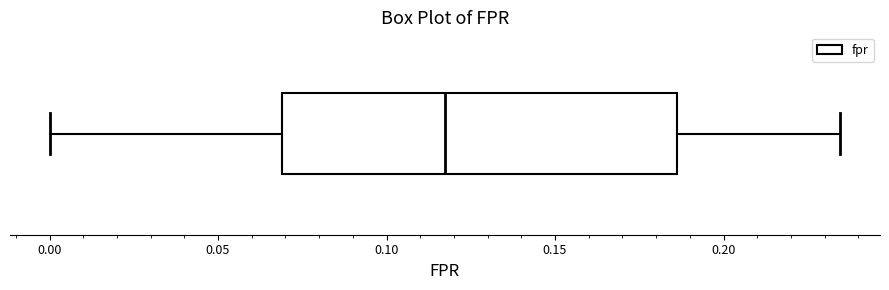

Where does the median line of the box sit on the x-axis? The values are not printed on the chart, so give them approximately, as read against the axis.

0.115